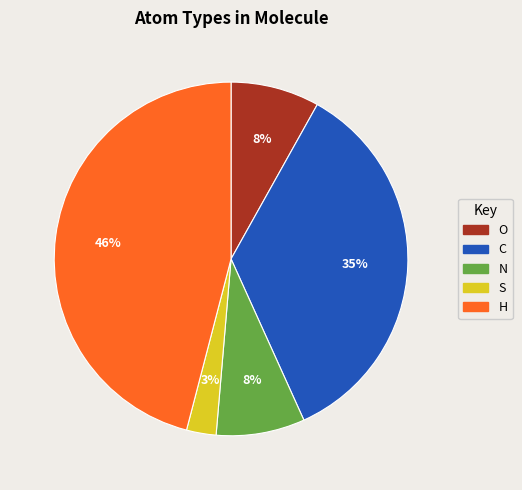

Is there a majority slice in this chart?

No